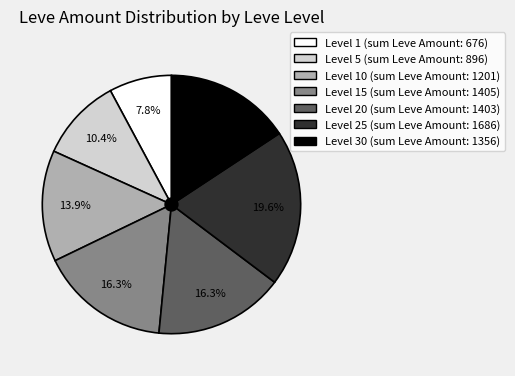

Does any single category account for the majority?

No